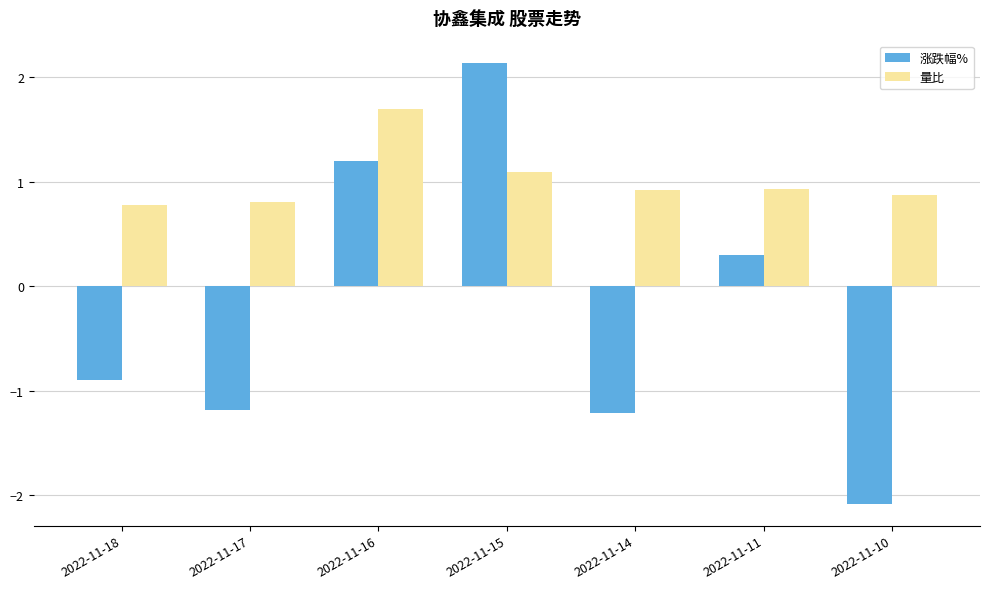

What is the minimum value for 涨跌幅%?

-2.1